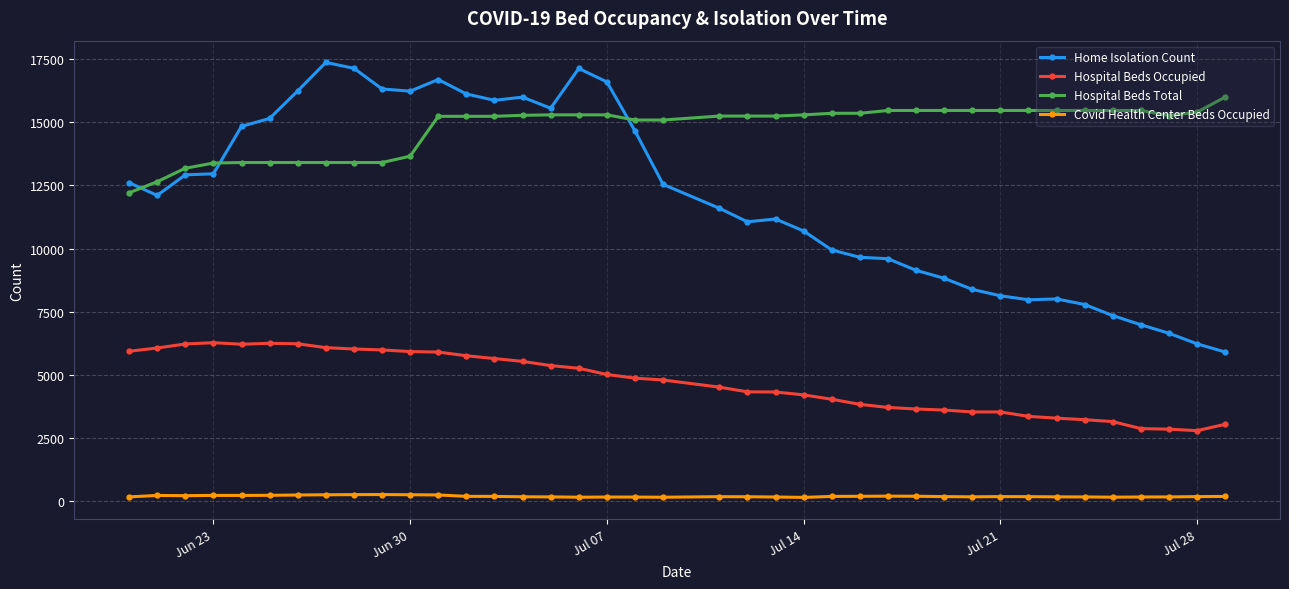

Rank the series by their average value, from lowest to highest.

Covid Health Center Beds Occupied, Hospital Beds Occupied, Home Isolation Count, Hospital Beds Total